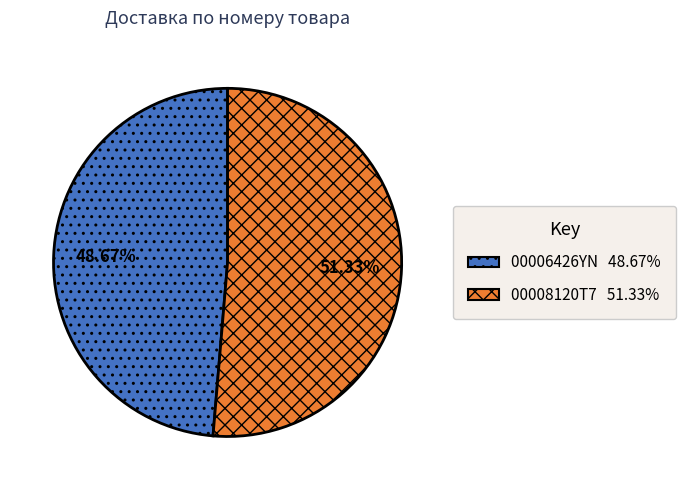

What is the smallest slice in the pie chart?

00006426YN